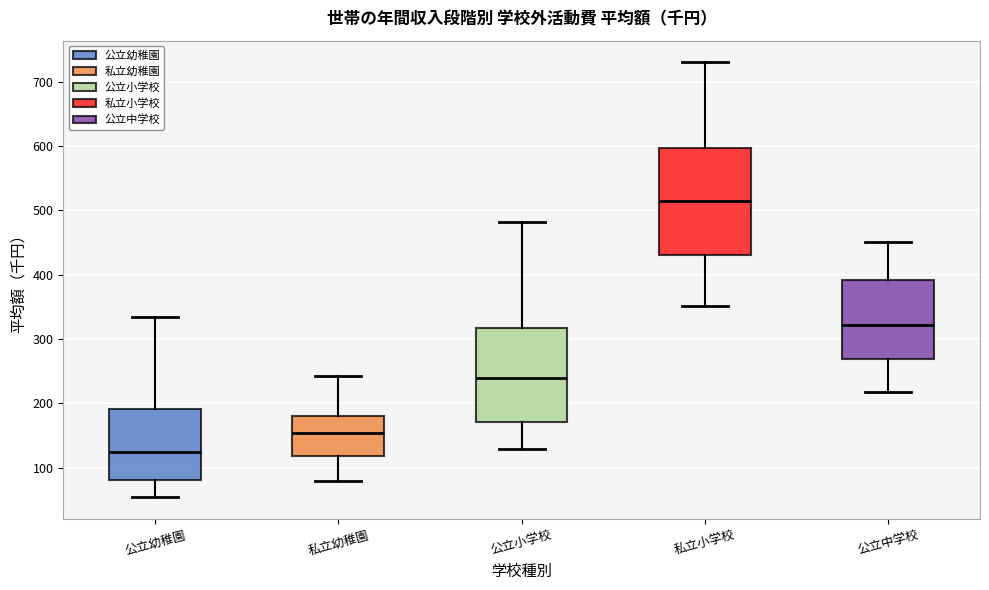

Which box's median line is the highest?

私立小学校